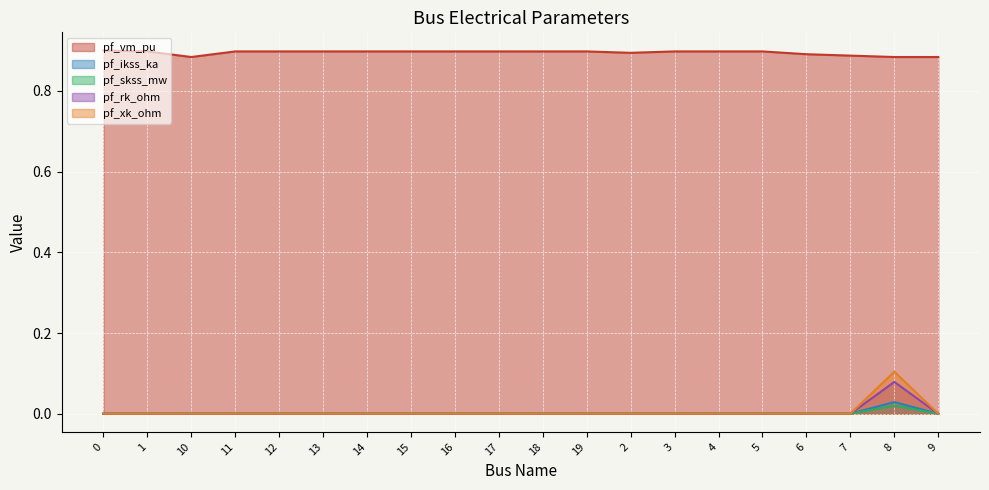

How many interior local peaks does the pf_rk_ohm series have?

1